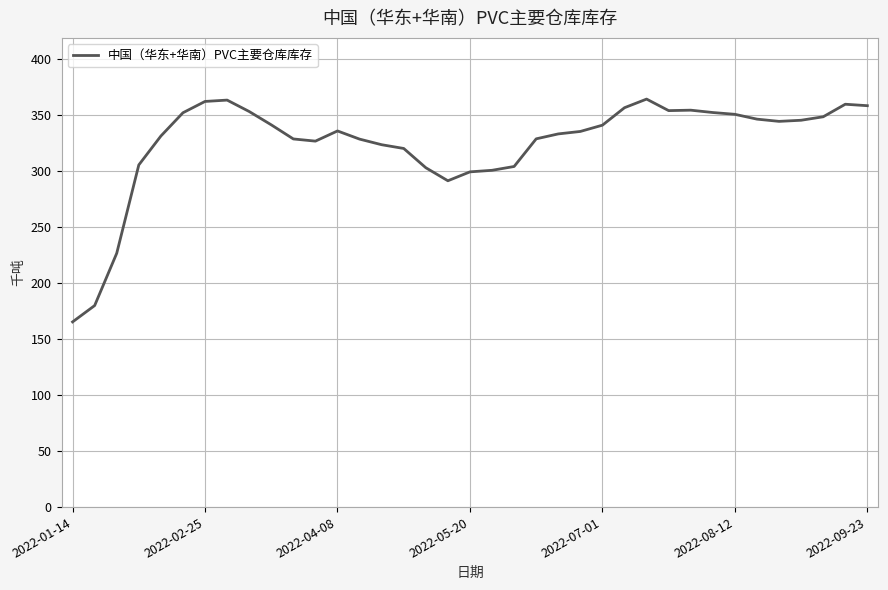

What is the minimum value shown in the chart?

165.4